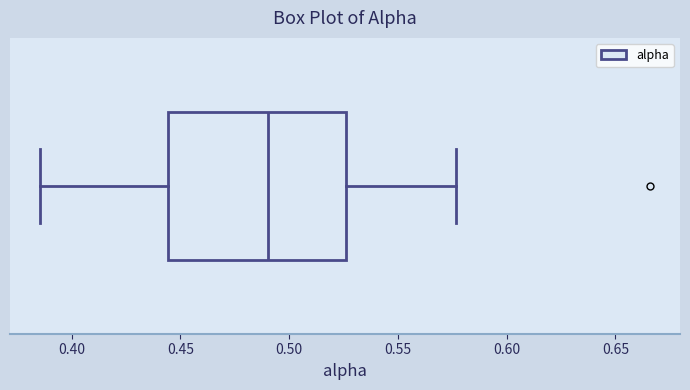

Where does the right whisker of the box end on the x-axis? The values are not printed on the chart, so give them approximately, as read against the axis.

0.575